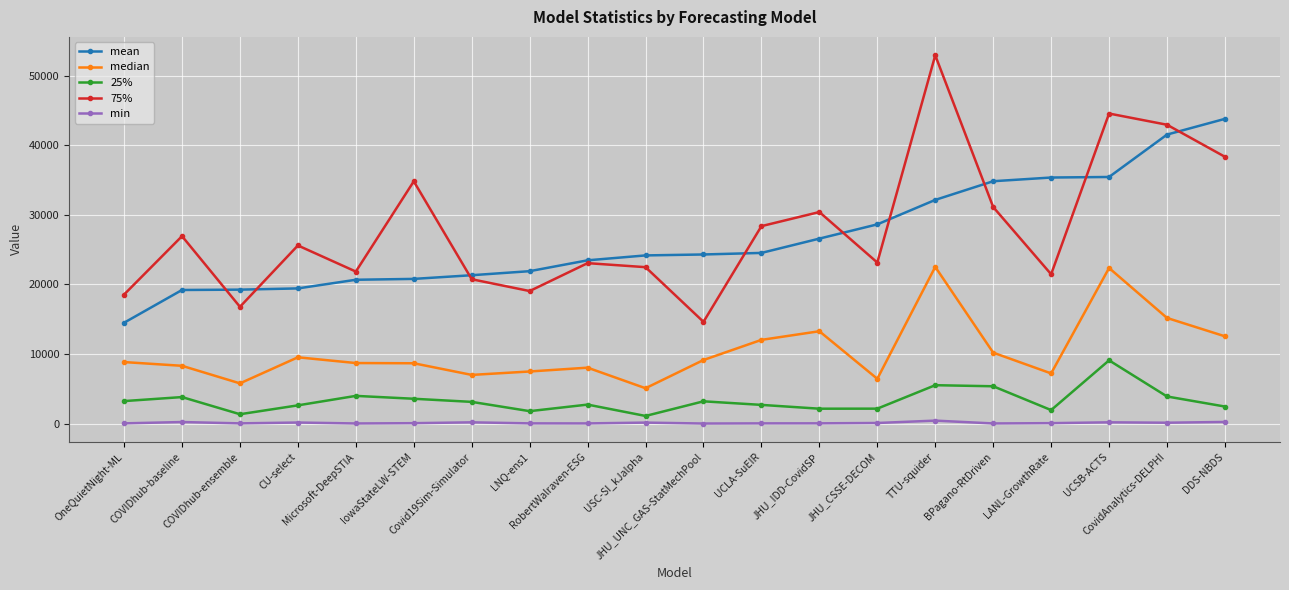

What is the value of the 75% point at the 4th from the left?

25591.0